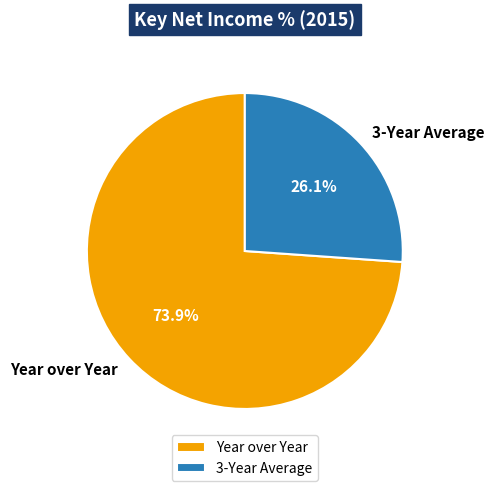

To the nearest percent, what portion does Year over Year represent?

74%